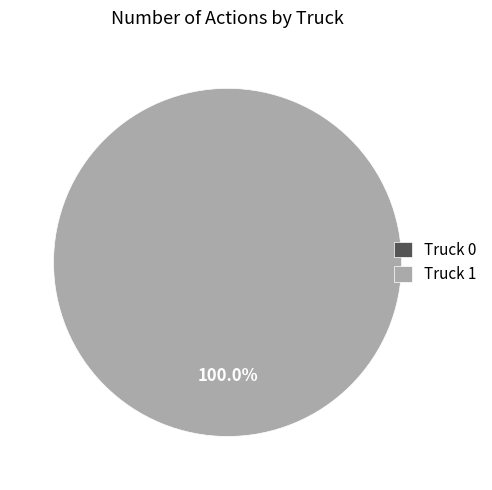

Is Truck 0 the majority of the pie?

No